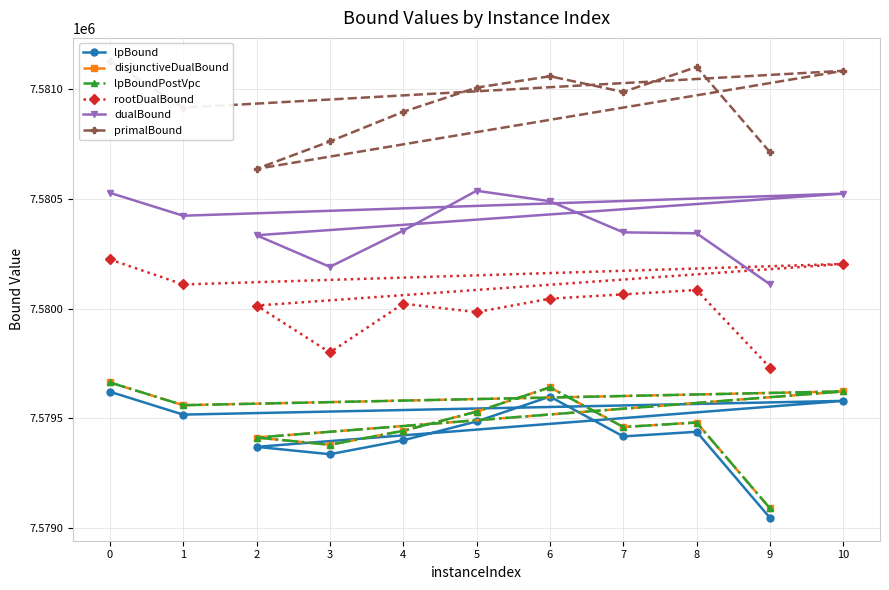

What is the sum of all rootDualBound values?

83380286.8